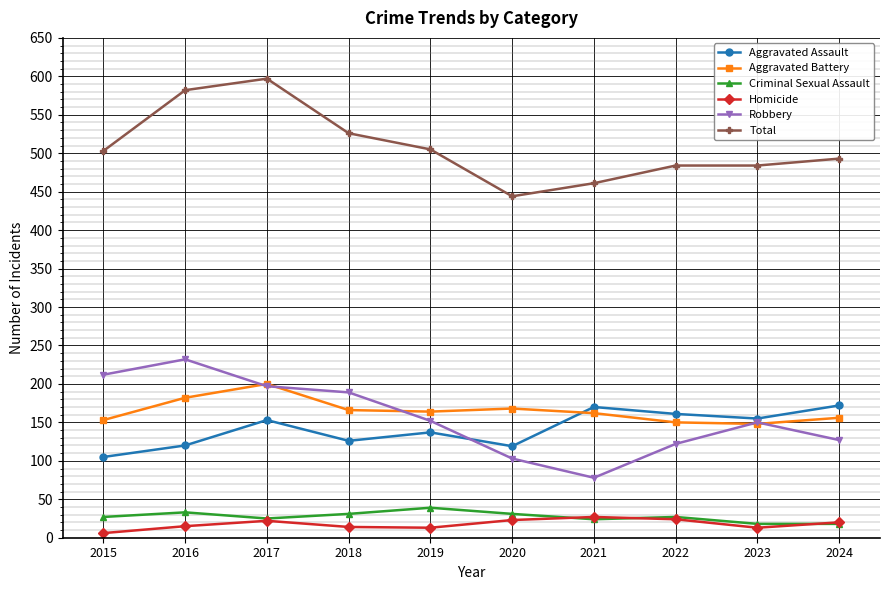

The value of Aggravated Battery at 2022 is 198. True or false?

False